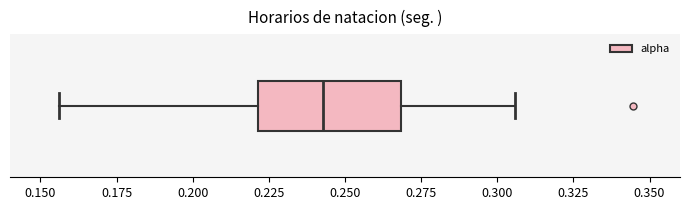

Where does the left whisker of the box end on the x-axis? The values are not printed on the chart, so give them approximately, as read against the axis.

0.155